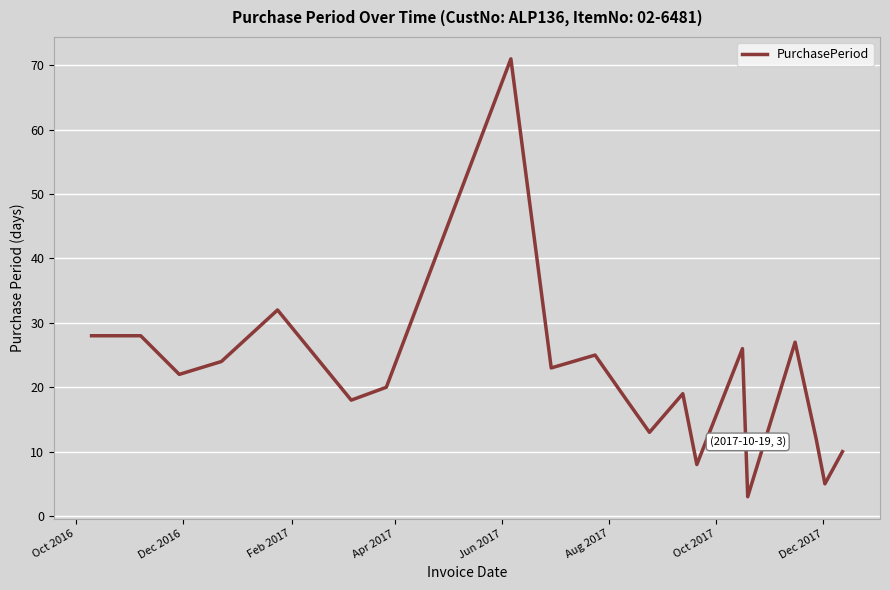

What is the difference between the maximum and minimum values?

68